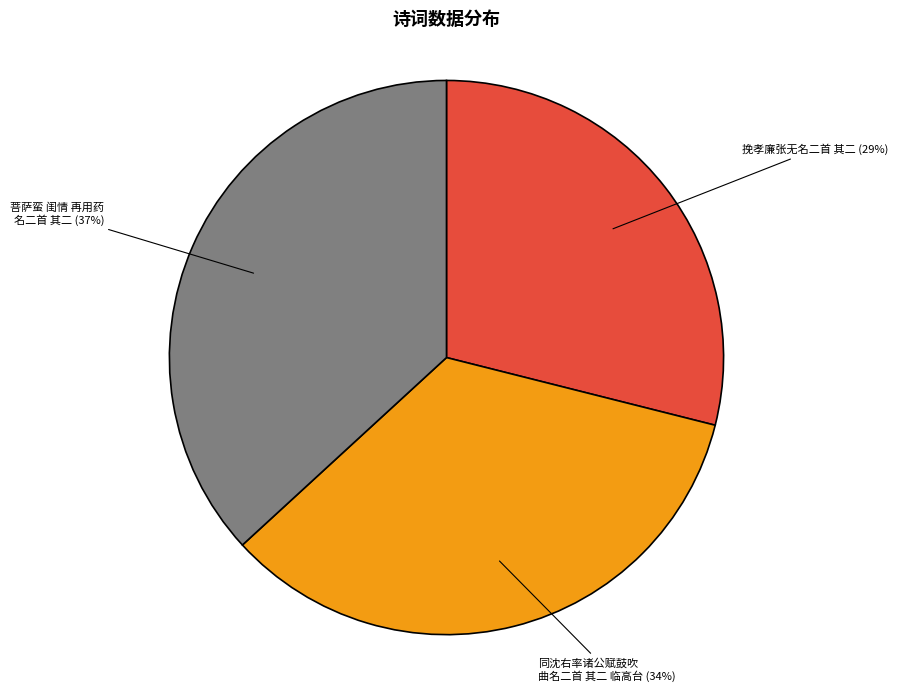

How many slices are in this pie chart?

3